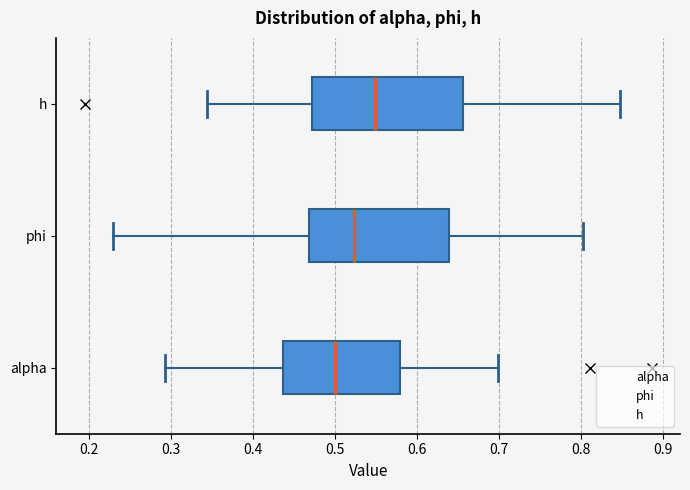

Which box has the furthest to the right median line?

h